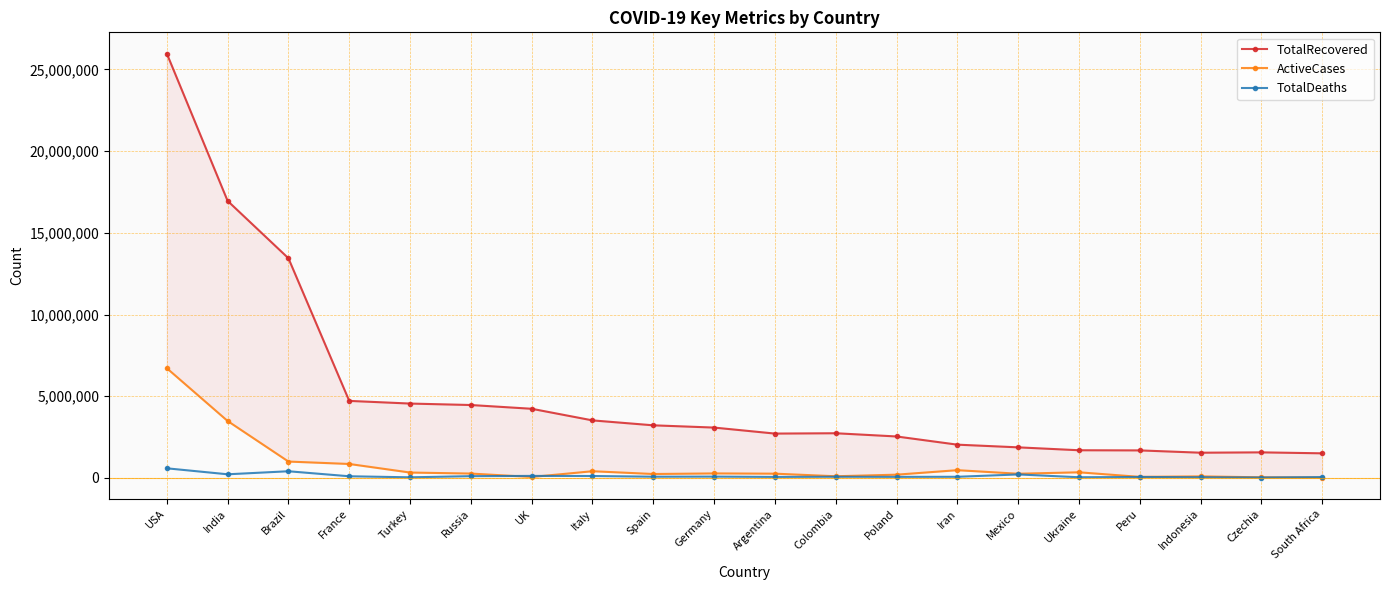

Reading right to left, list all the values displayed in this chart.

TotalRecovered: 1509656	1568630	1547092	1688091	1697358	1875211	2039427	2540684	2737757	2717458	3084700	3222697	3524194	4234772	4464550	4554037	4717083	13442996	16951731	25966427
ActiveCases: 21981	41139	98217	67924	348551	260013	478614	202785	106421	264757	279197	243849	413889	61481	271044	333554	857908	1005962	3487229	6716222
TotalDeaths: 54511	29479	46349	62674	45077	217740	73568	68482	75627	65202	84285	78399	121738	127543	111895	41527	105387	411854	226188	592413